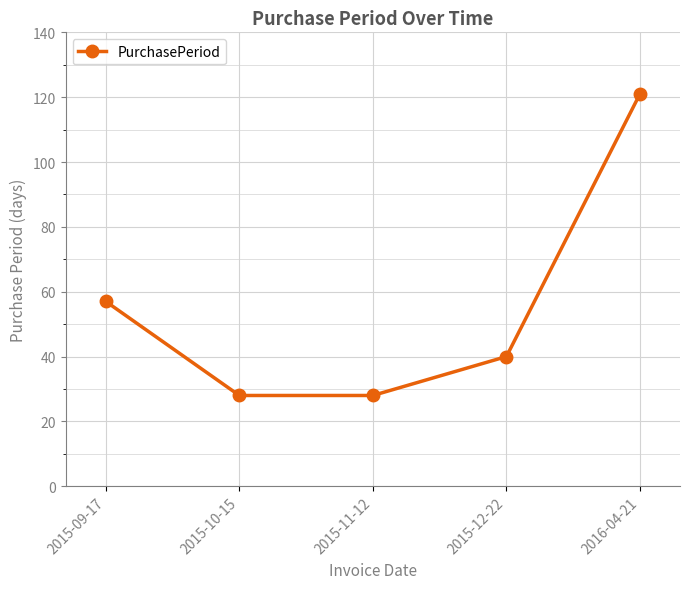

The chart shows a value of 14 at 2015-12-22. True or false?

False